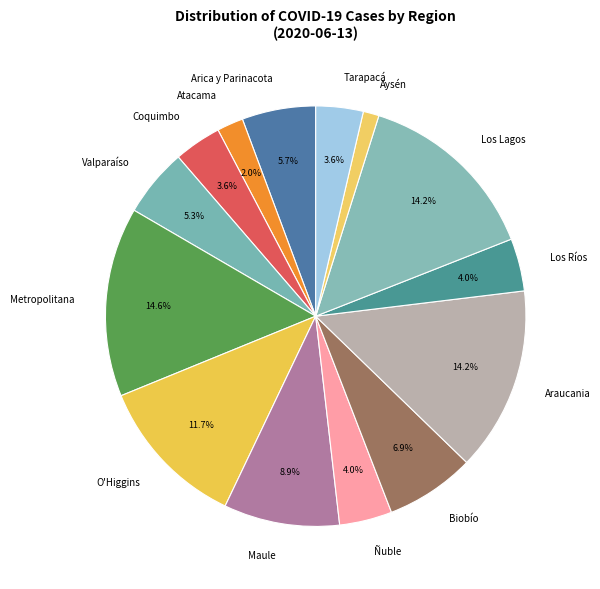

Is the sum of Arica y Parinacota and Aysén greater than half?

No